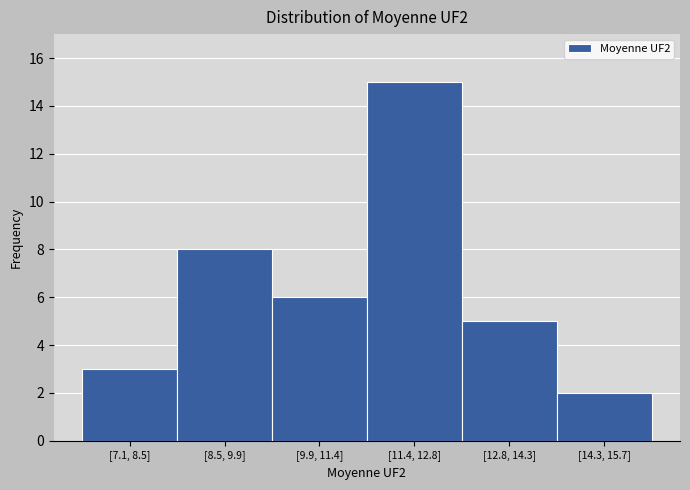

Reading left to right, transcribe all the data shown in this chart.

[7.1, 8.5]=3	[8.5, 9.9]=8	[9.9, 11.4]=6	[11.4, 12.8]=15	[12.8, 14.3]=5	[14.3, 15.7]=2